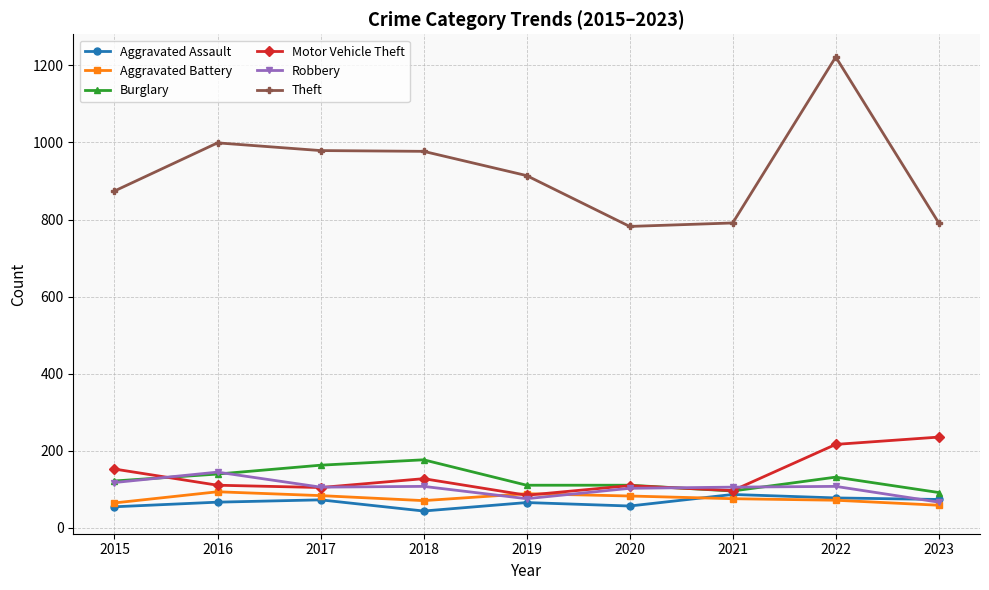

Which series has the widest spread of values?

Theft